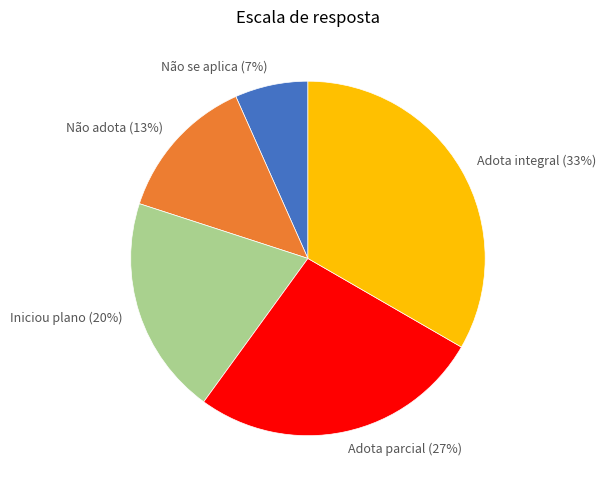

To the nearest percent, what is the difference between the Iniciou plano and Não adota slice percentages?

7%